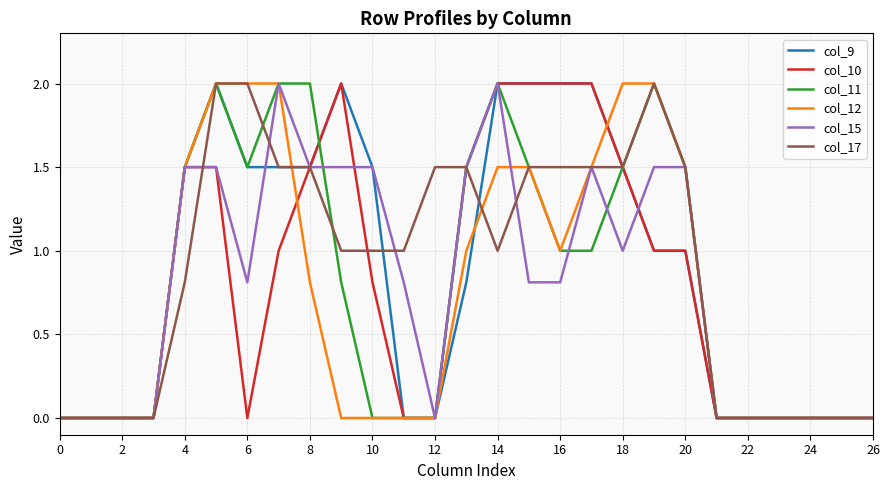

Is this an area chart (filled region under the line)?

No